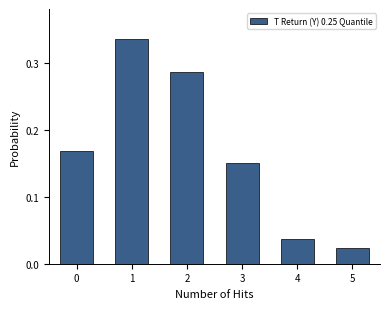

What is the sum of the values at 4 and 1?

0.4